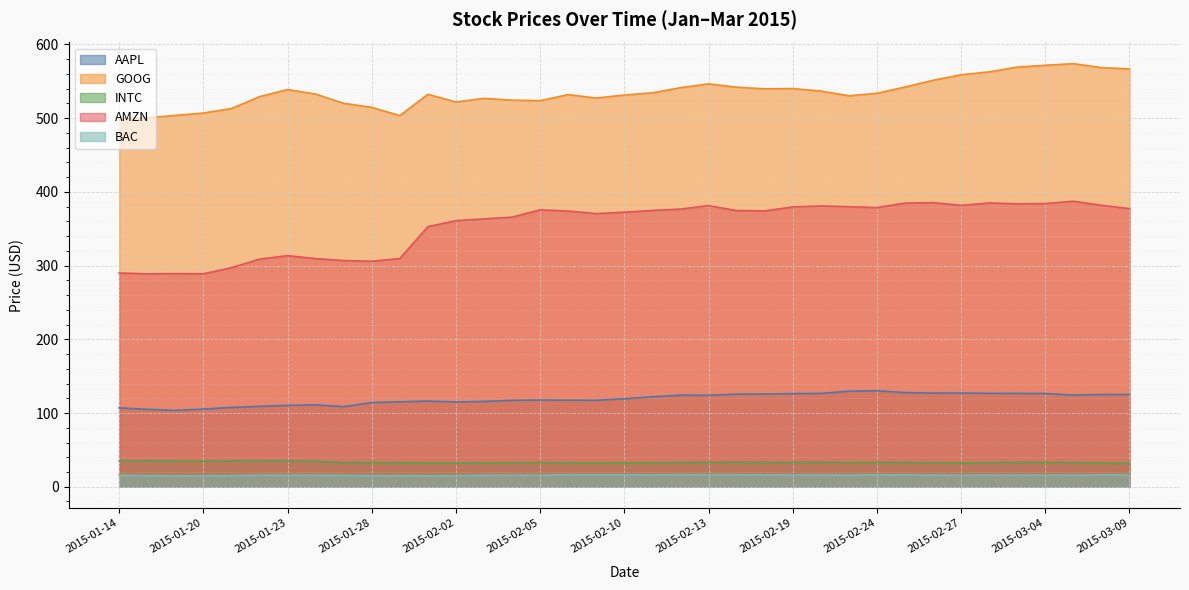

Is it true that GOOG equals 514.7 at 2015-01-28?

True